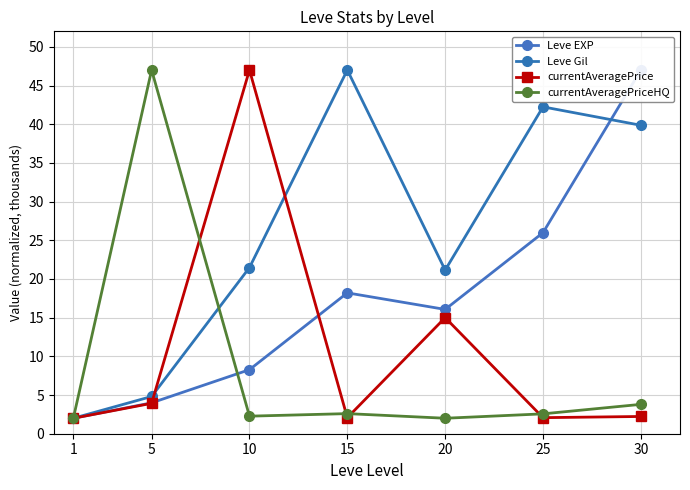

Reading left to right, transcribe all the data shown in this chart.

Leve EXP: 2.0	4.0	8.3	18.2	16.1	26.0	47.0
Leve Gil: 2.0	4.8	21.5	47.0	21.1	42.2	39.9
currentAveragePrice: 2.0	3.9	47.0	2.1	15.0	2.1	2.2
currentAveragePriceHQ: 2.0	47.0	2.3	2.6	2.0	2.6	3.8